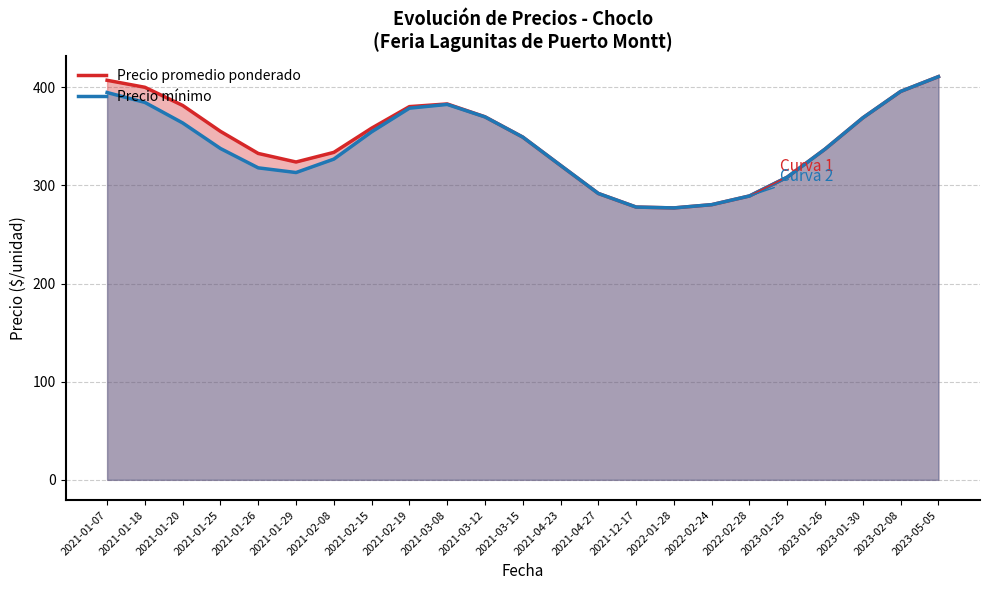

The Precio promedio ponderado series shows 574.2 at 2021-02-15. True or false?

False